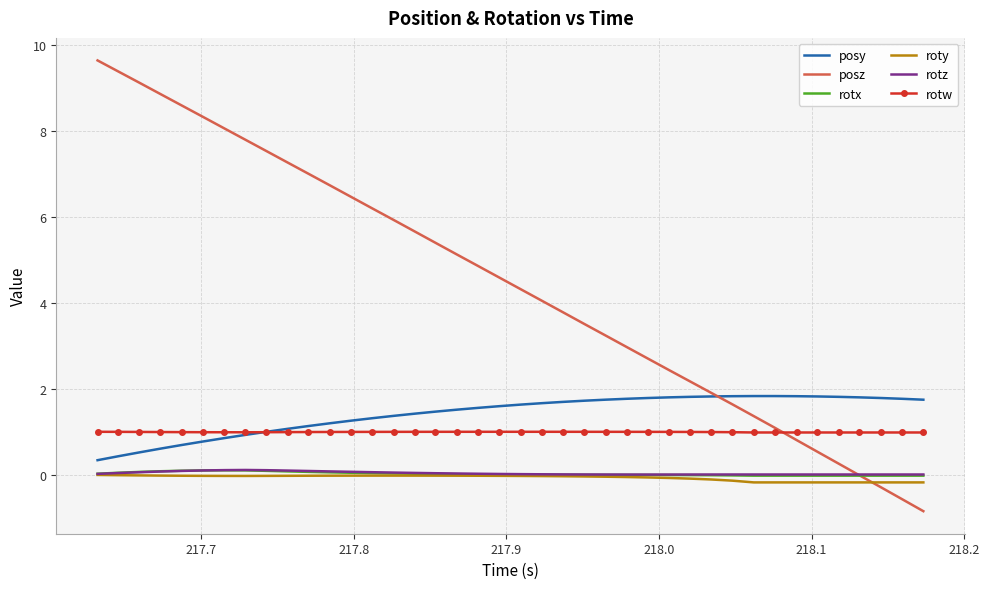

How many series are shown in this chart?

6